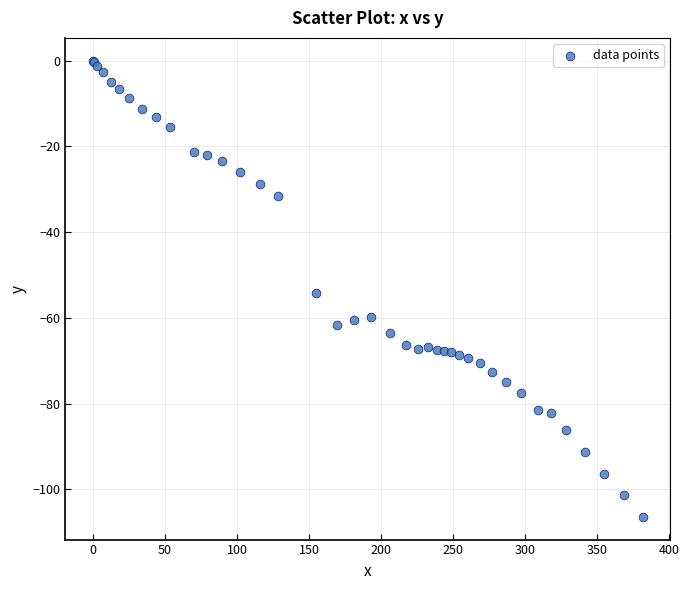

What Y value in the scatter plot is closest to -53?

-54.3